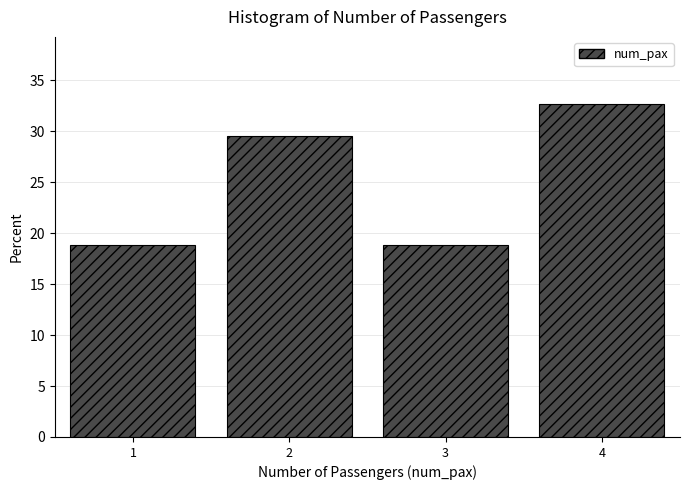

Reading left to right, list all the values displayed in this chart.

18.9	29.6	18.9	32.7